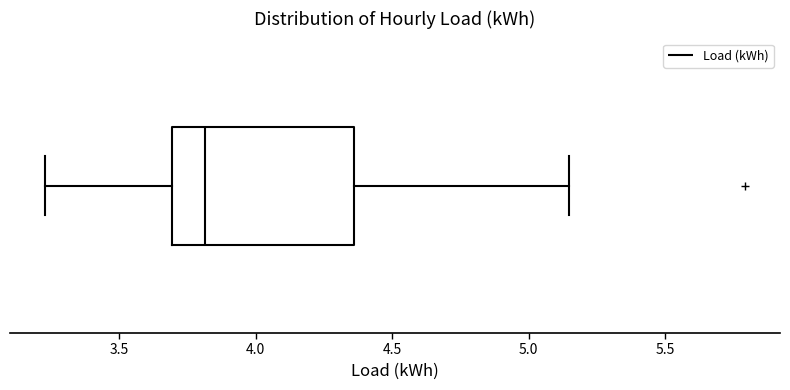

Transcribe this box plot: give where the median line is, the range the box spans, and where the two whiskers end, as read against the x-axis. The values are not printed on the chart, so give them approximately, as read against the axis.

median 3.80, box 3.70 to 4.35, whiskers 3.25 to 5.15